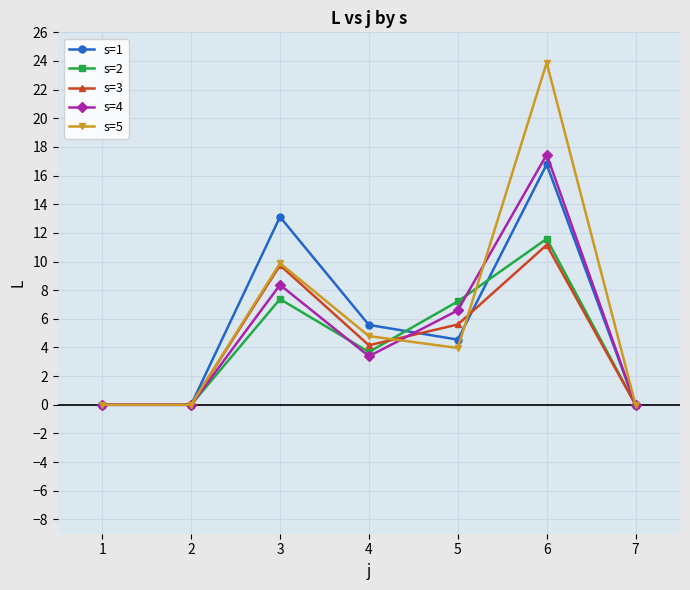

The value of s=1 at 6 is 9.6. True or false?

False